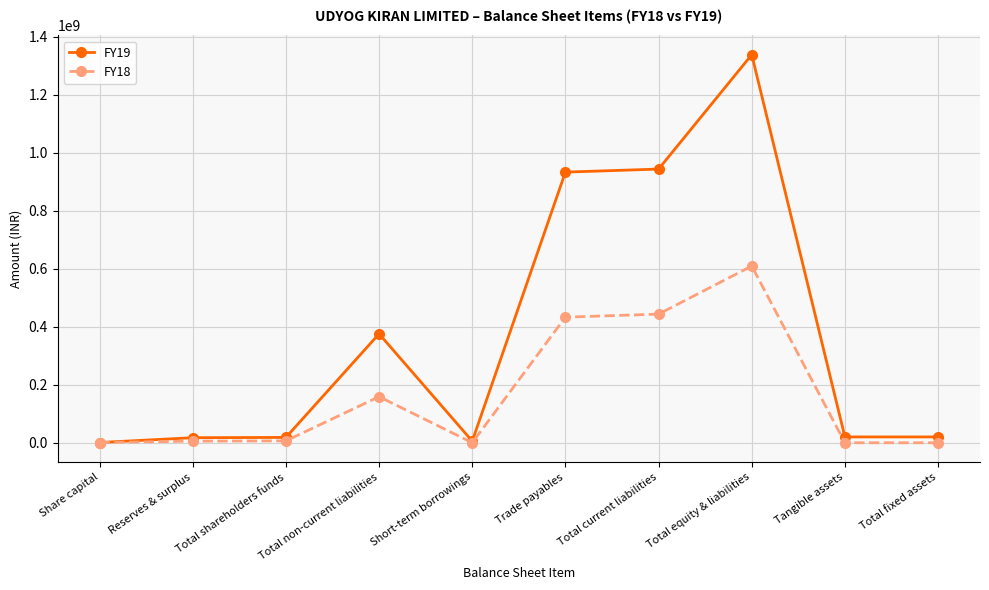

List the series in order of their peak value, lowest first.

FY18, FY19